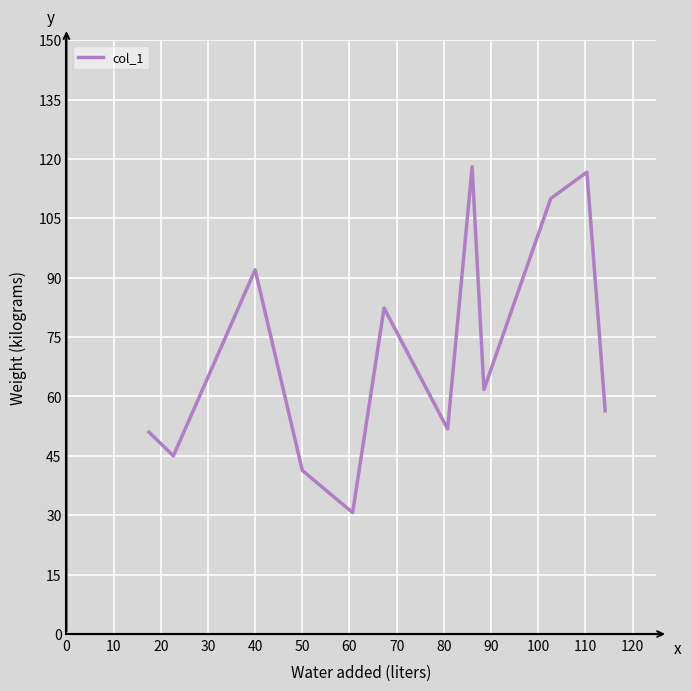

What is the smallest value displayed?

30.7